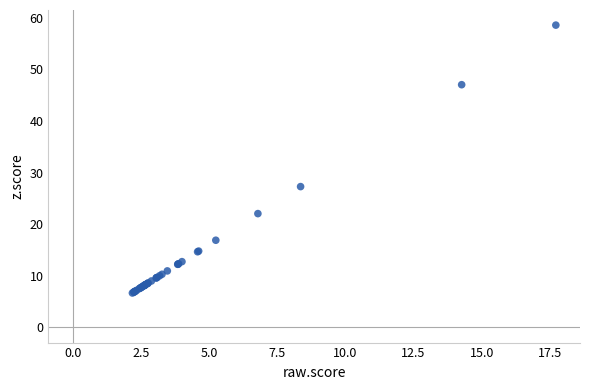

What Y value in the scatter plot is closest to 32?

27.3